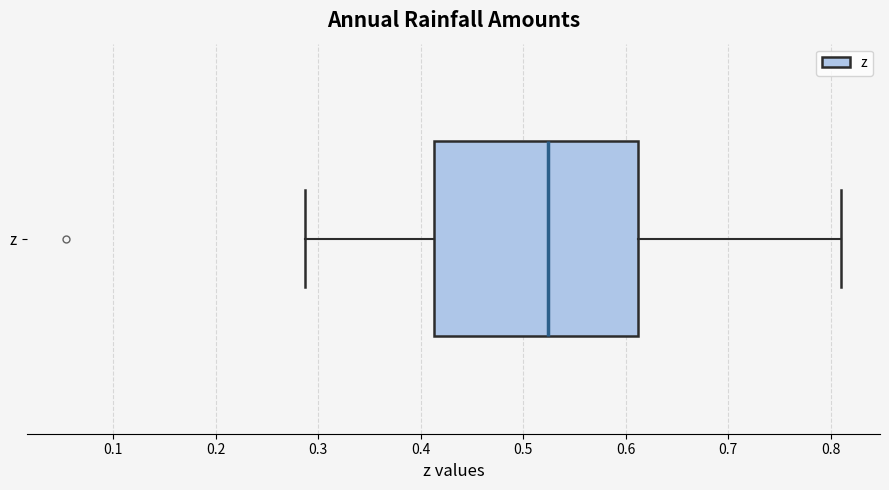

Read this box plot against the x-axis: the position of the median line, the range covered by the box, and the ends of both whiskers. The values are not printed on the chart, so give them approximately, as read against the axis.

median 0.52, box 0.41 to 0.61, whiskers 0.29 to 0.81